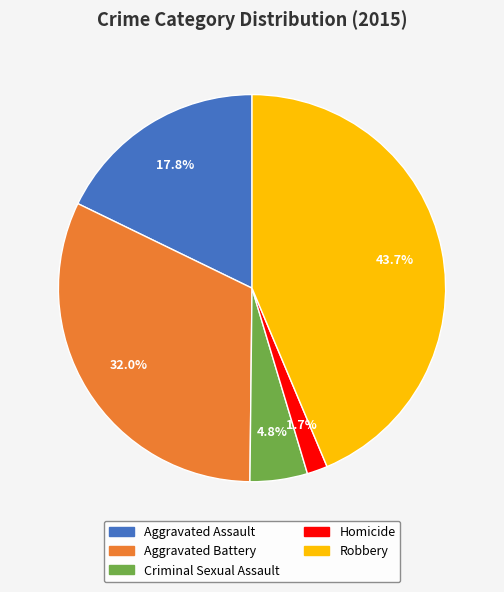

Which category has the biggest portion of the pie?

Robbery